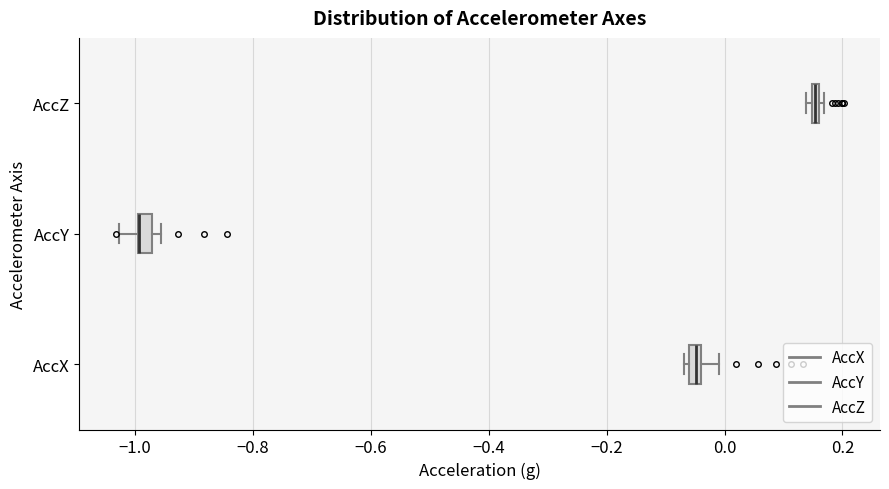

Where does the left whisker of the box for AccY end on the x-axis? The values are not printed on the chart, so give them approximately, as read against the axis.

-1.02